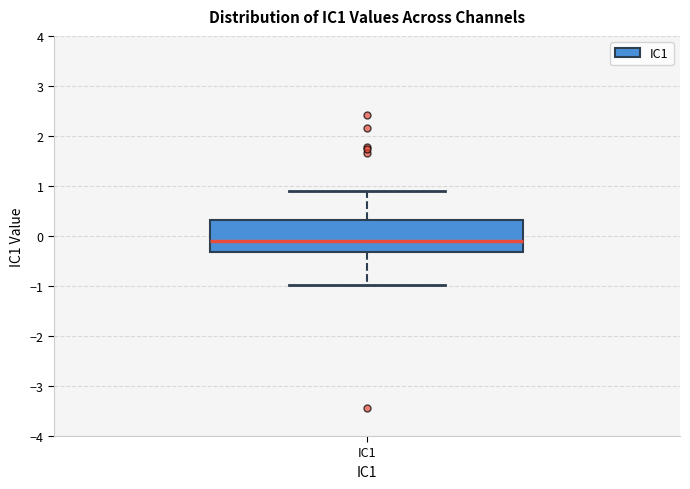

Read this box plot against the y-axis: the position of the median line, the range covered by the box, and the ends of both whiskers. The values are not printed on the chart, so give them approximately, as read against the axis.

median -0.1, box -0.3 to 0.3, whiskers -1.0 to 0.9